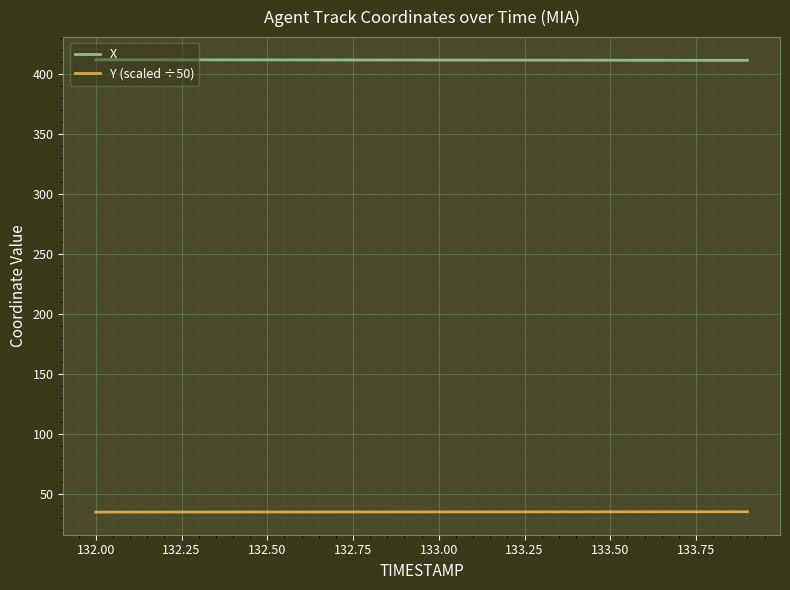

Rank the series by their average value, from highest to lowest.

X, Y (scaled ÷50)